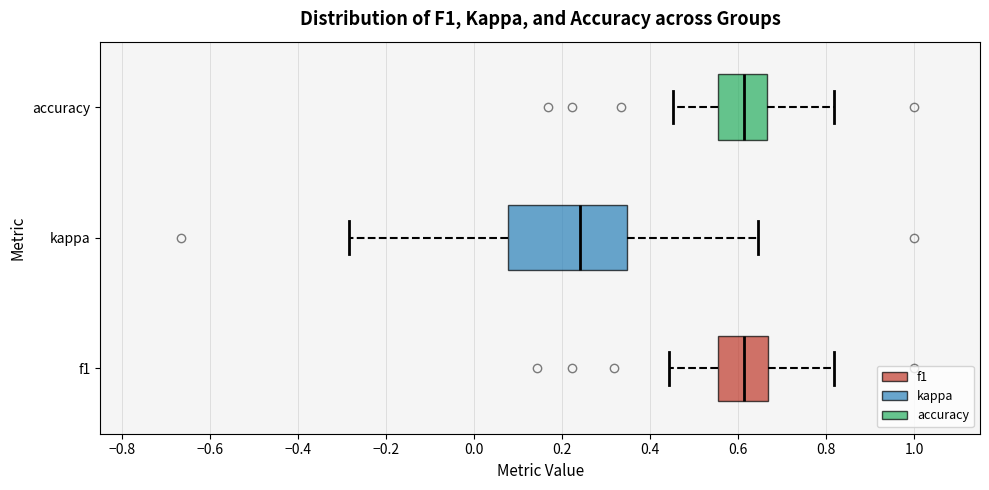

Where does the median line of the box for f1 sit on the x-axis? The values are not printed on the chart, so give them approximately, as read against the axis.

0.62